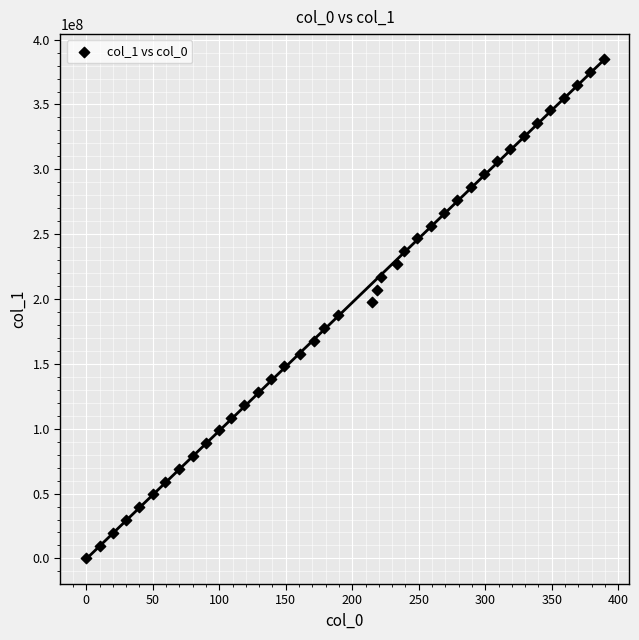

What is the range of Y values (max minus min)?

384995398